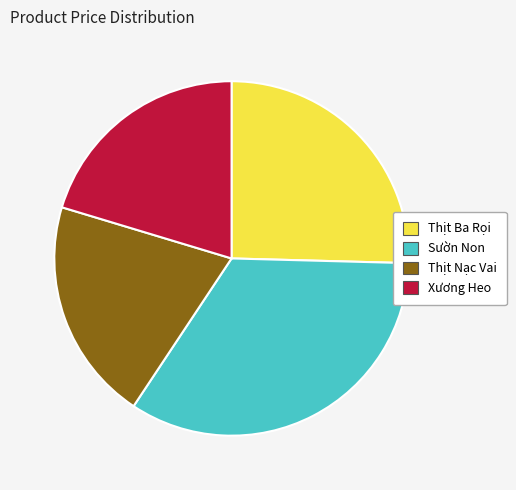

How many slices are in this pie chart?

4